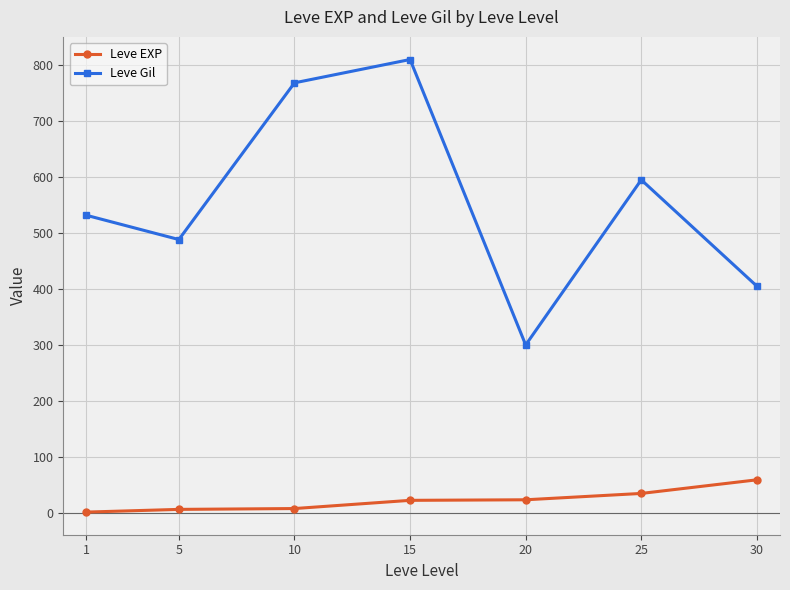

What is the maximum value for Leve EXP?

59.0